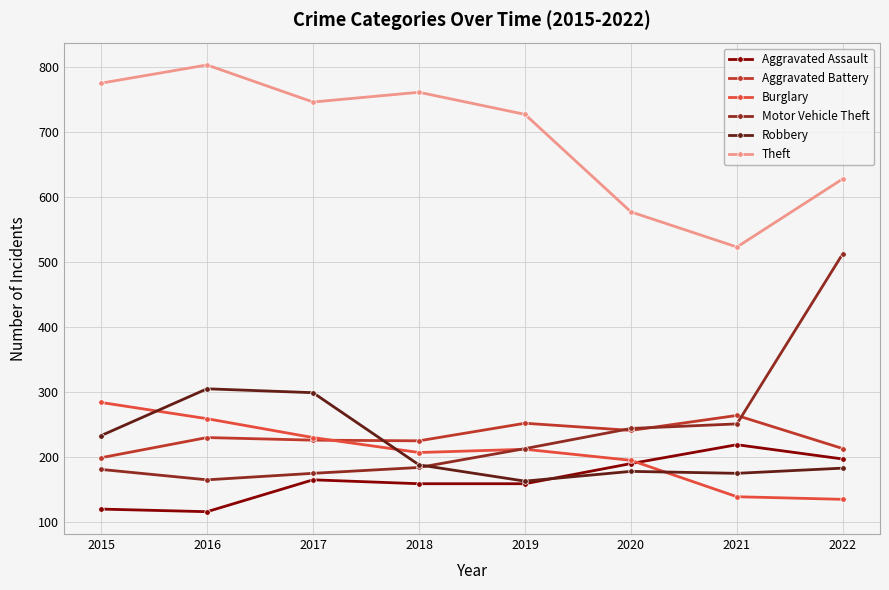

Count the number of categories in the chart.

8